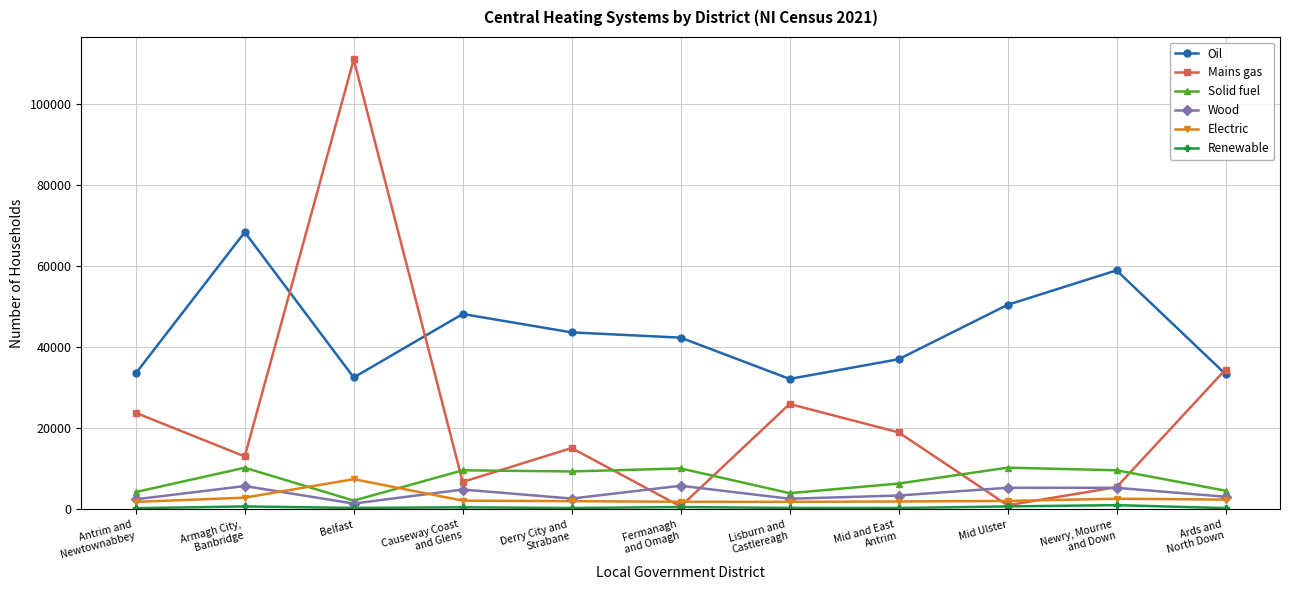

At which category does Wood reach its first local valley?

Belfast